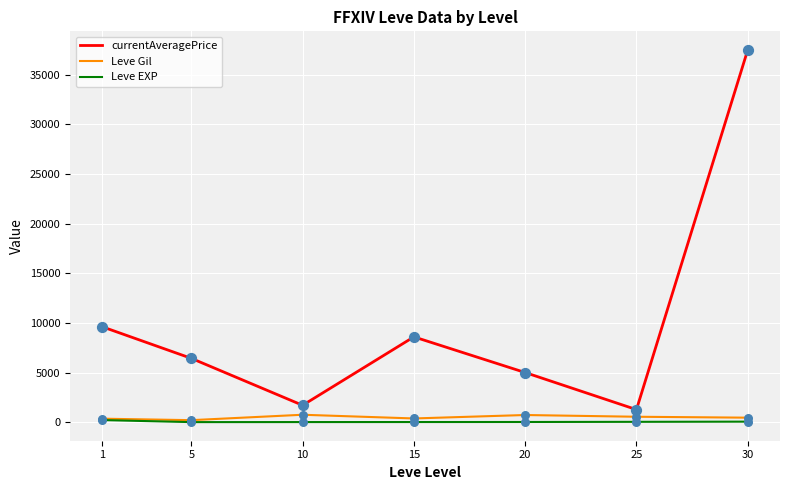

What are all the series names shown in the legend?

currentAveragePrice, Leve Gil, Leve EXP